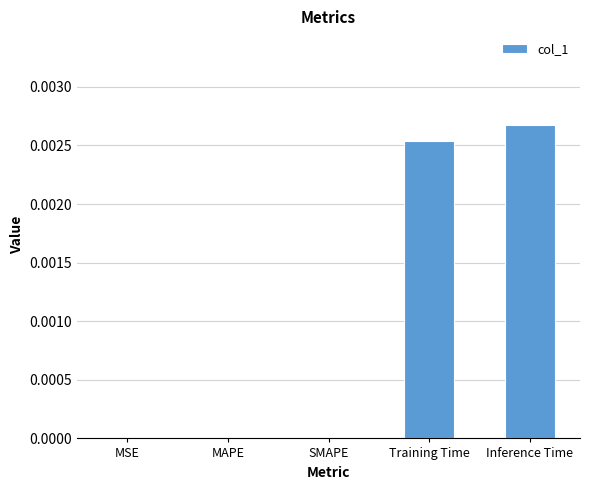

The value at Training Time is 0.0. True or false?

True